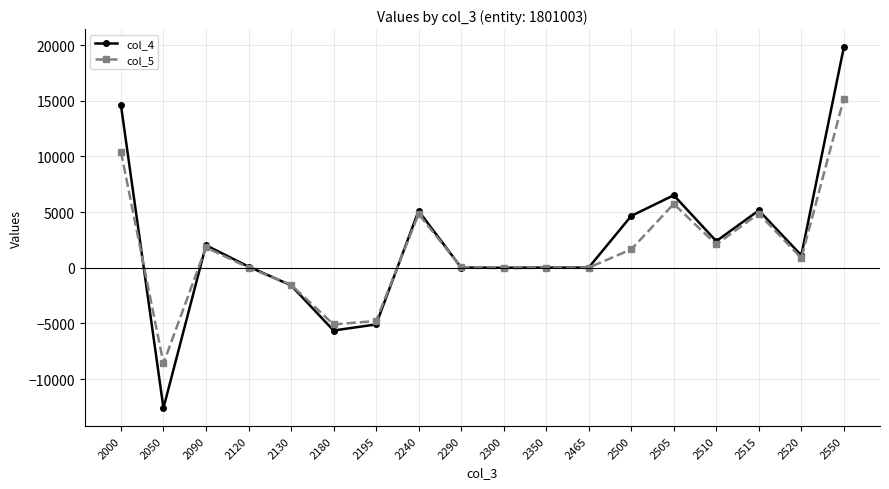

What is the difference between the maximum and minimum values in the col_5 series?

23781